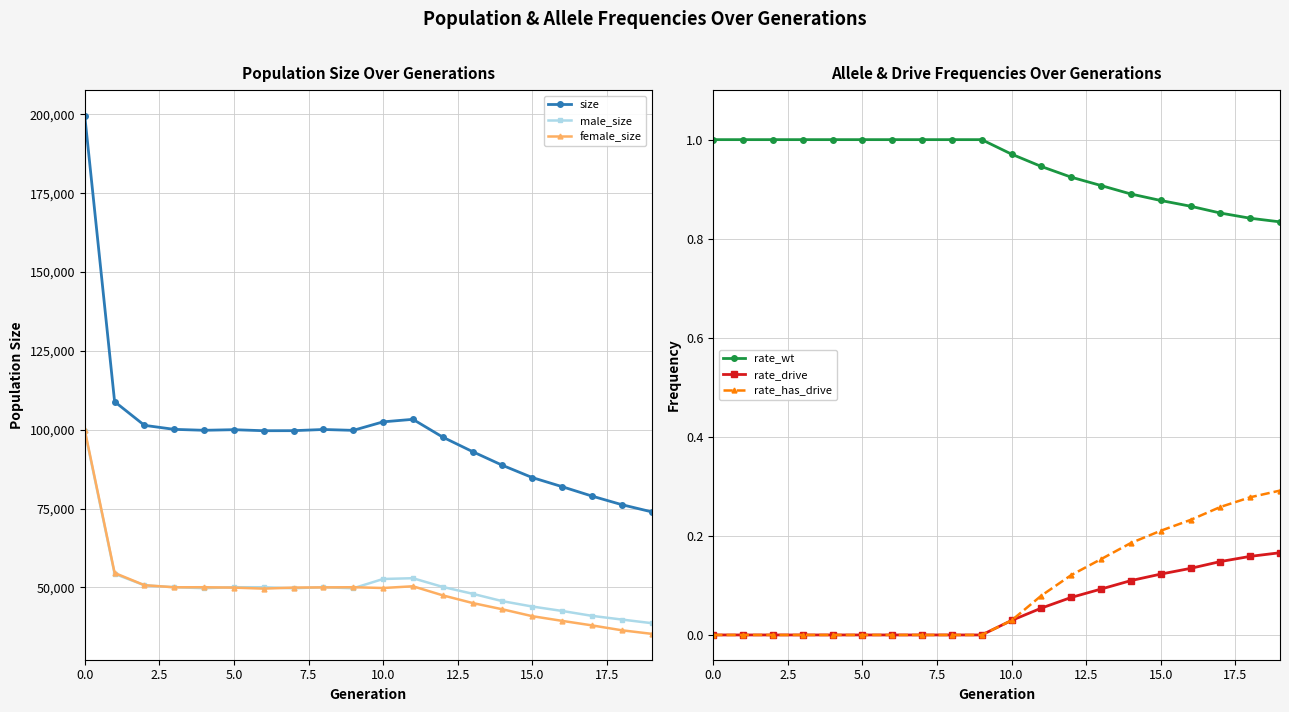

True or false: rate_drive and rate_has_drive intersect in this chart.

False